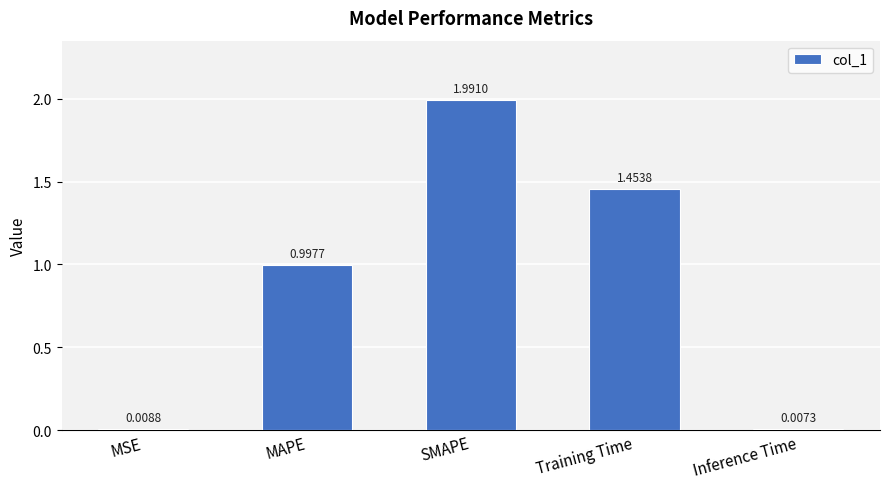

What is the sum of all values?

4.5